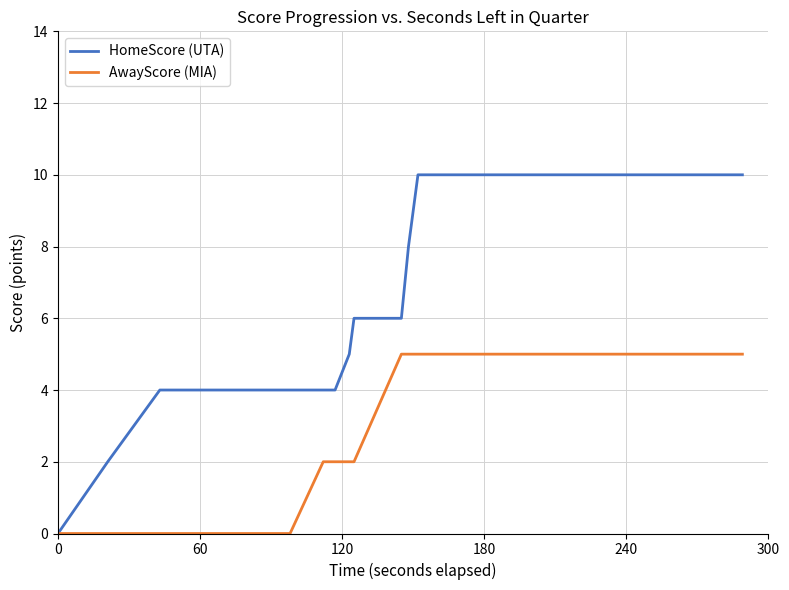

How many values in the AwayScore (MIA) series are below 5?

15